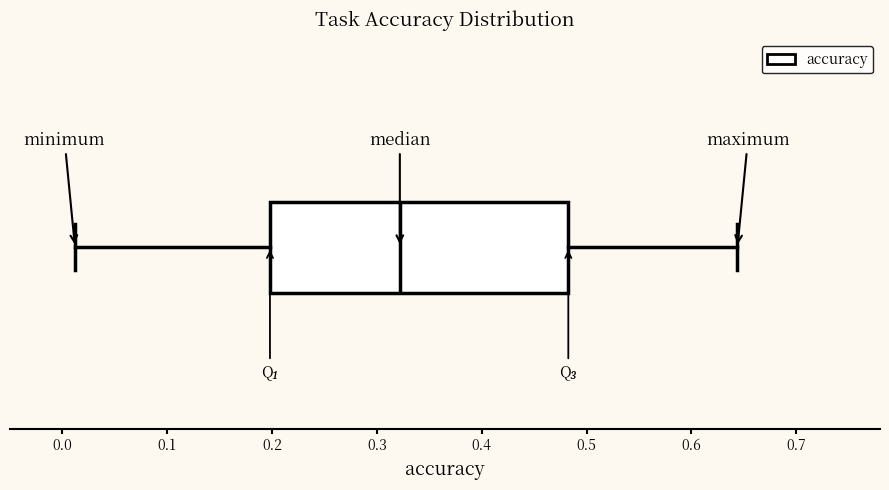

Transcribe this box plot: give where the median line is, the range the box spans, and where the two whiskers end, as read against the x-axis. The values are not printed on the chart, so give them approximately, as read against the axis.

median 0.32, box 0.20 to 0.48, whiskers 0.01 to 0.64